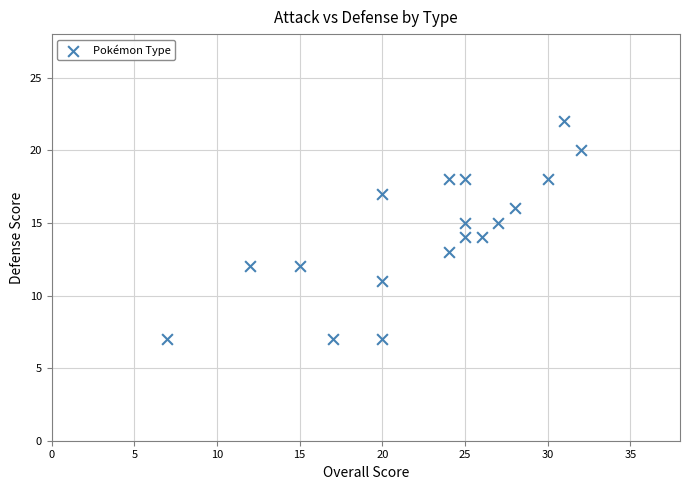

What is the range of X values (max minus min)?

25